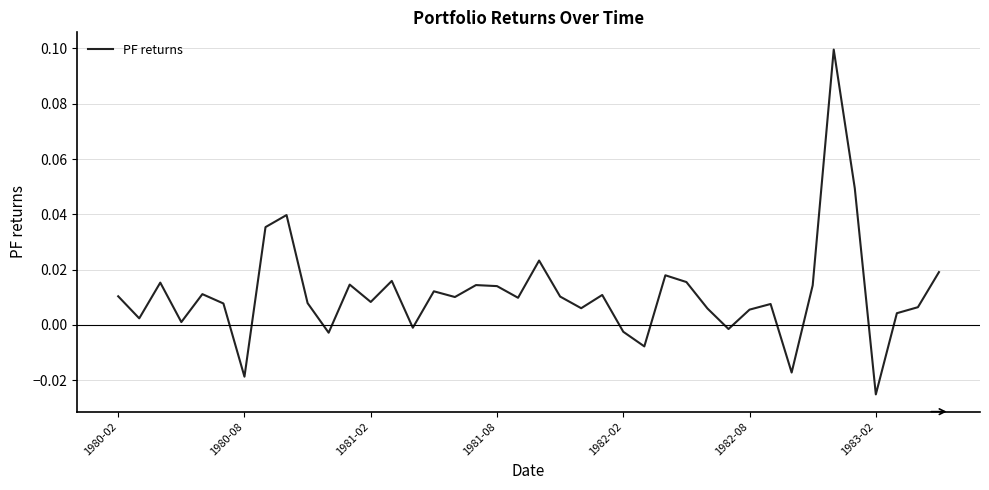

At which category does the chart reach its minimum across all series?

1983-02